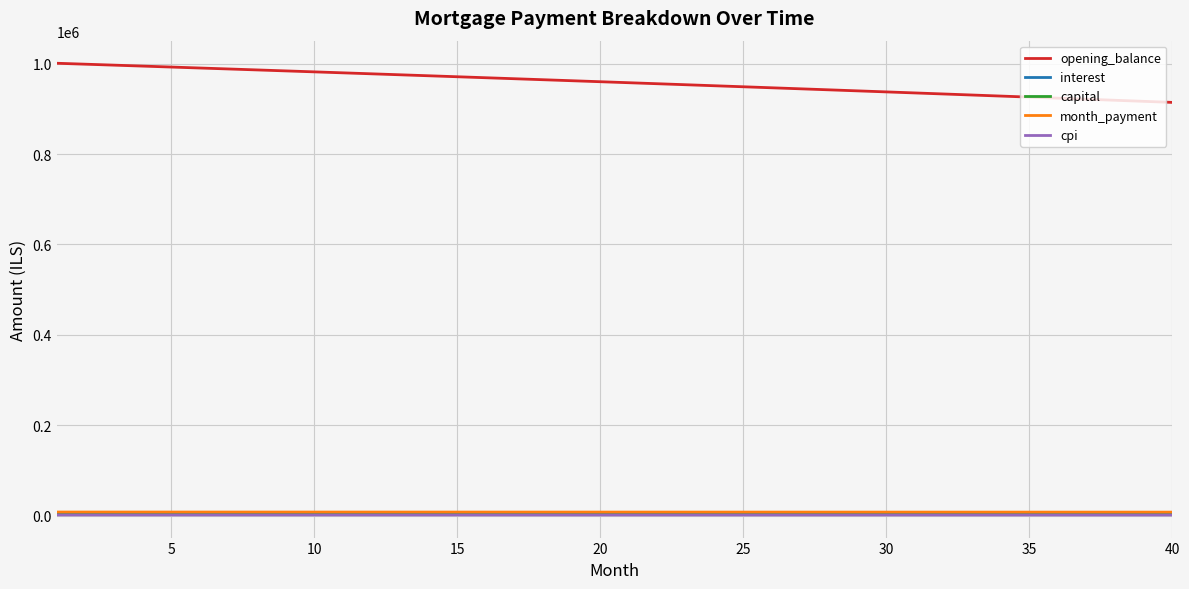

Which series has the largest total across all categories?

opening_balance